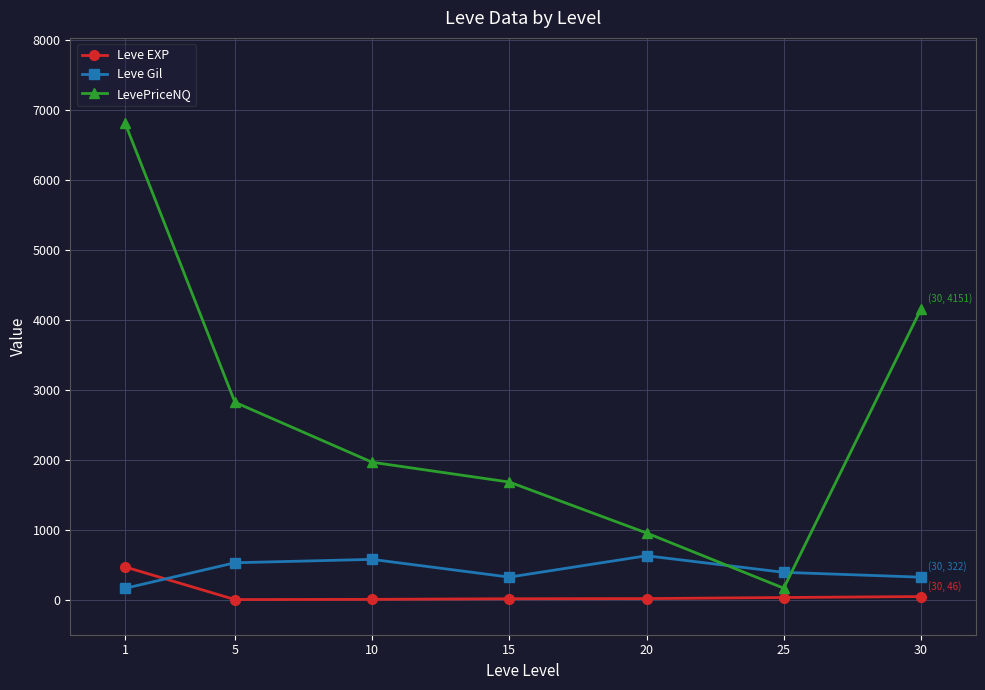

Which series has the largest range (max minus min)?

LevePriceNQ